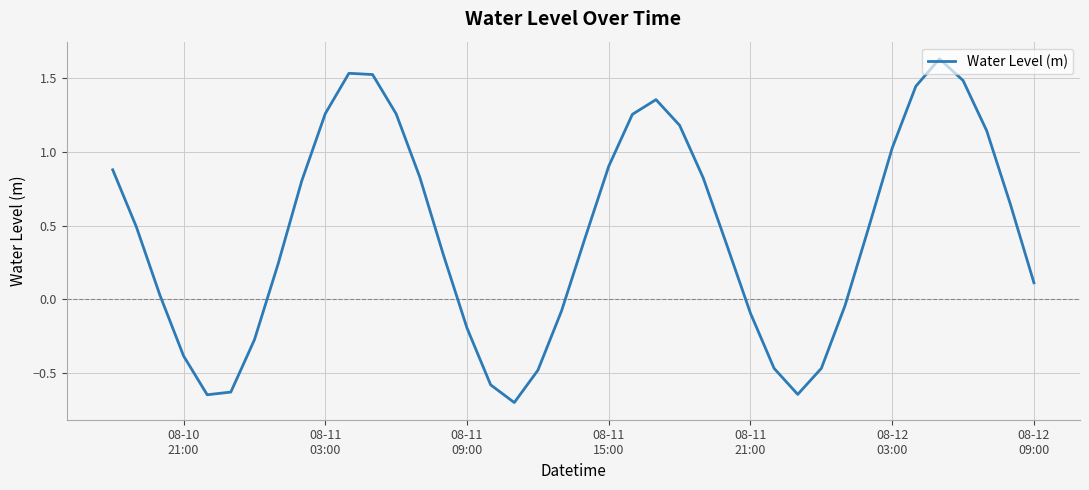

What is the smallest value displayed?

-0.7